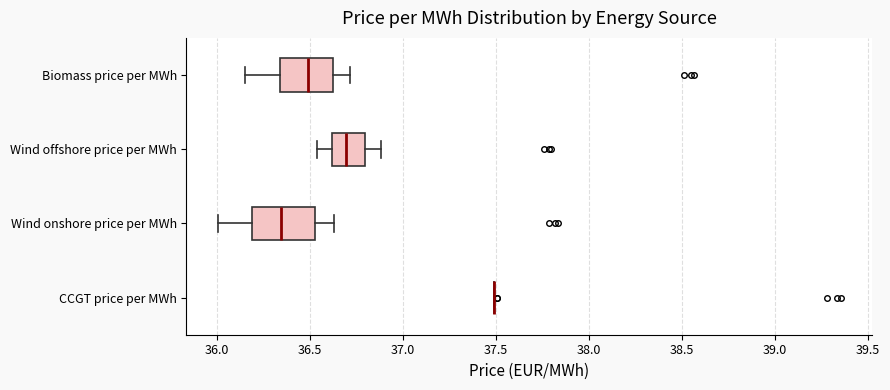

Reading bottom to top, read every box against the x-axis: the position of its median line, the range the box covers, and the ends of its whiskers. The values are not printed on the chart, so give them approximately, as read against the axis.

CCGT price per MWh: box collapsed to a line at 37.50, whiskers 37.50 to 37.50
Wind onshore price per MWh: median 36.35, box 36.20 to 36.55, whiskers 36.00 to 36.65
Wind offshore price per MWh: median 36.70, box 36.60 to 36.80, whiskers 36.55 to 36.90
Biomass price per MWh: median 36.50, box 36.35 to 36.65, whiskers 36.15 to 36.70